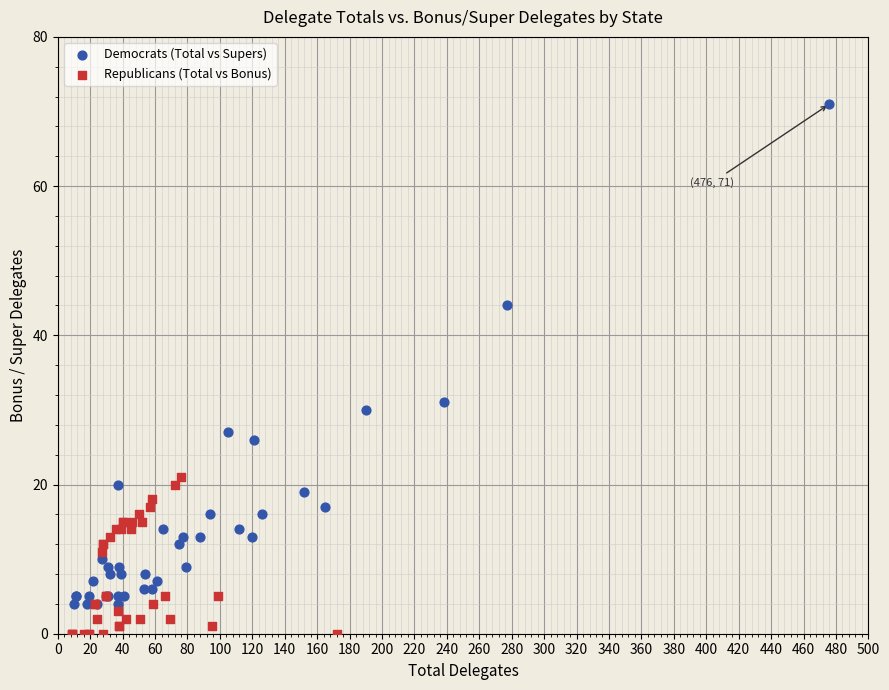

Which series reaches the maximum Y coordinate?

Democrats (Total vs Supers)